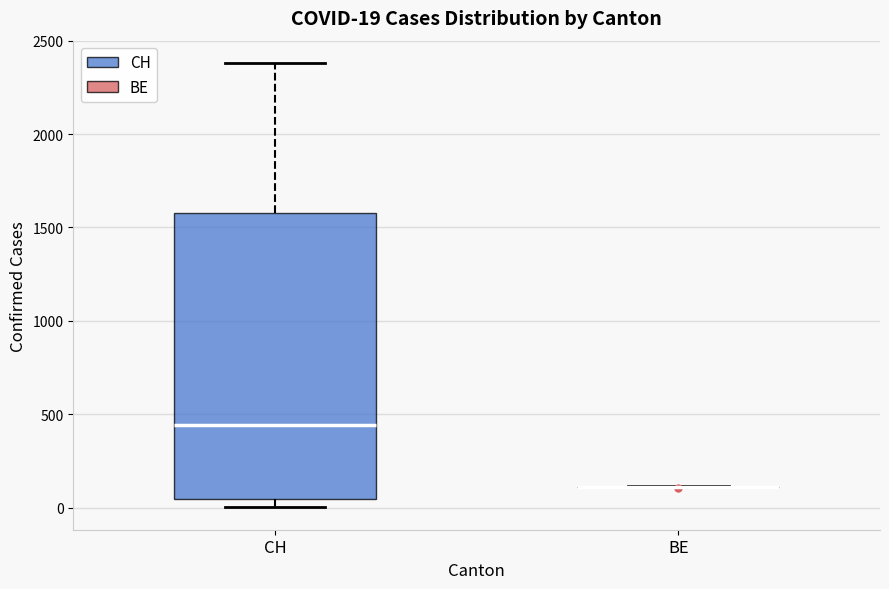

Comparing the boxes themselves (not the whiskers), which one is the tallest?

CH